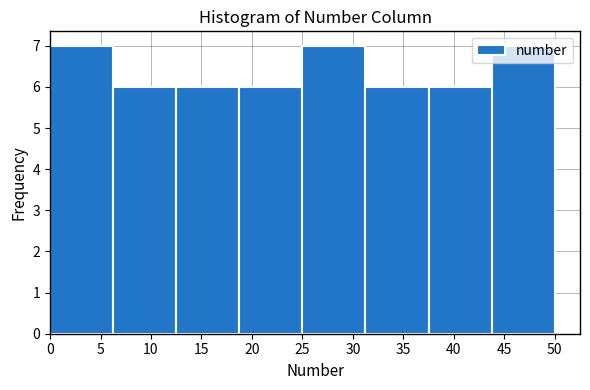

Reading left to right, list every bar in this chart as the range it spans on the x-axis followed by its height. Neither the bar edges nor the heights are printed on the chart, so give them approximately, as read against the axes.

0.00 to 6.25: 7
6.25 to 12.50: 6
12.50 to 18.75: 6
18.75 to 25.00: 6
25.00 to 31.25: 7
31.25 to 37.50: 6
37.50 to 43.75: 6
43.75 to 50.00: 7